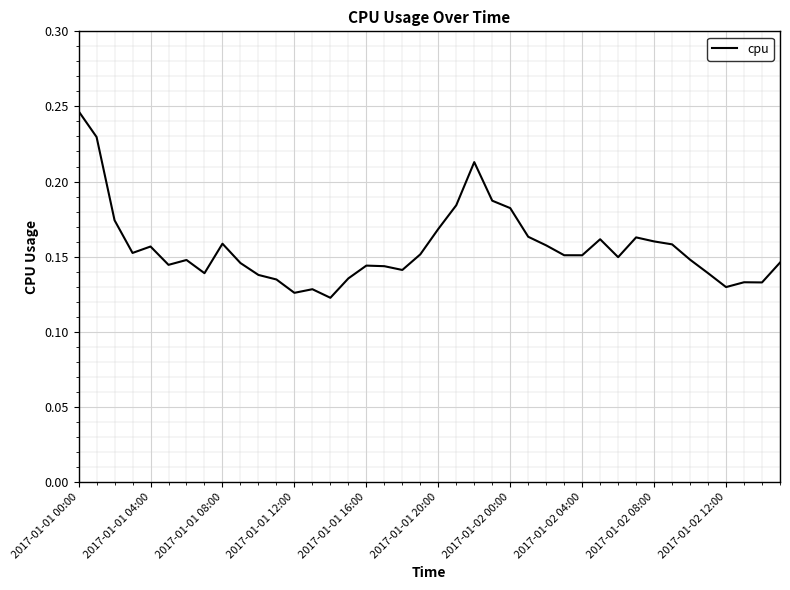

What is the value of the 16th point from the left?

0.1